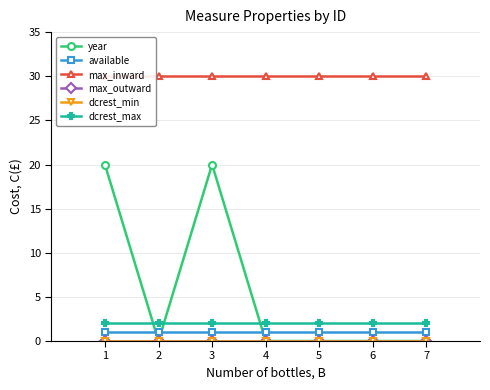

What is the sum of the dcrest_max values at 2 and 6?

4